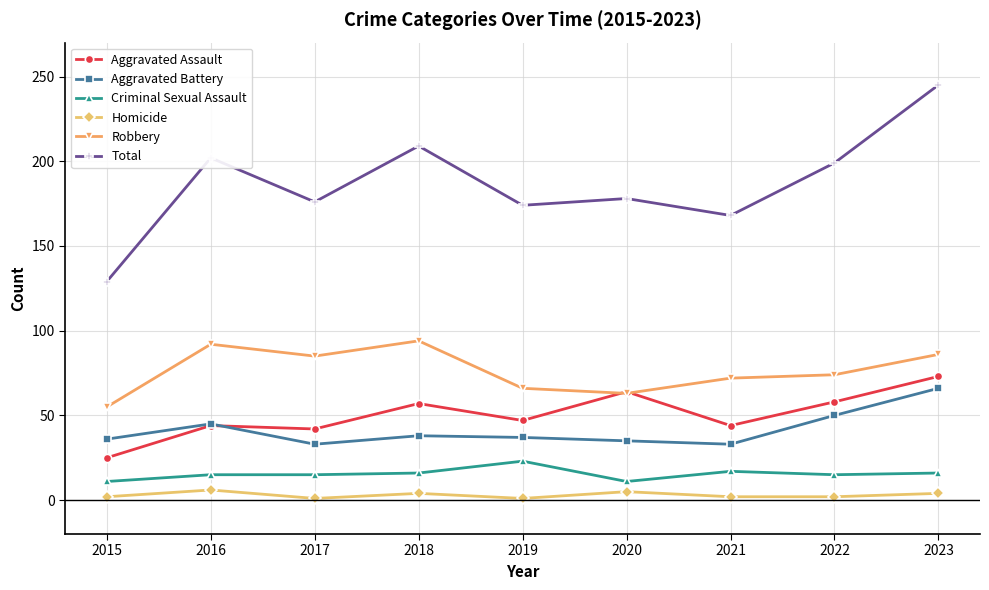

Between 2015 and 2016, which series saw the biggest shift?

Total